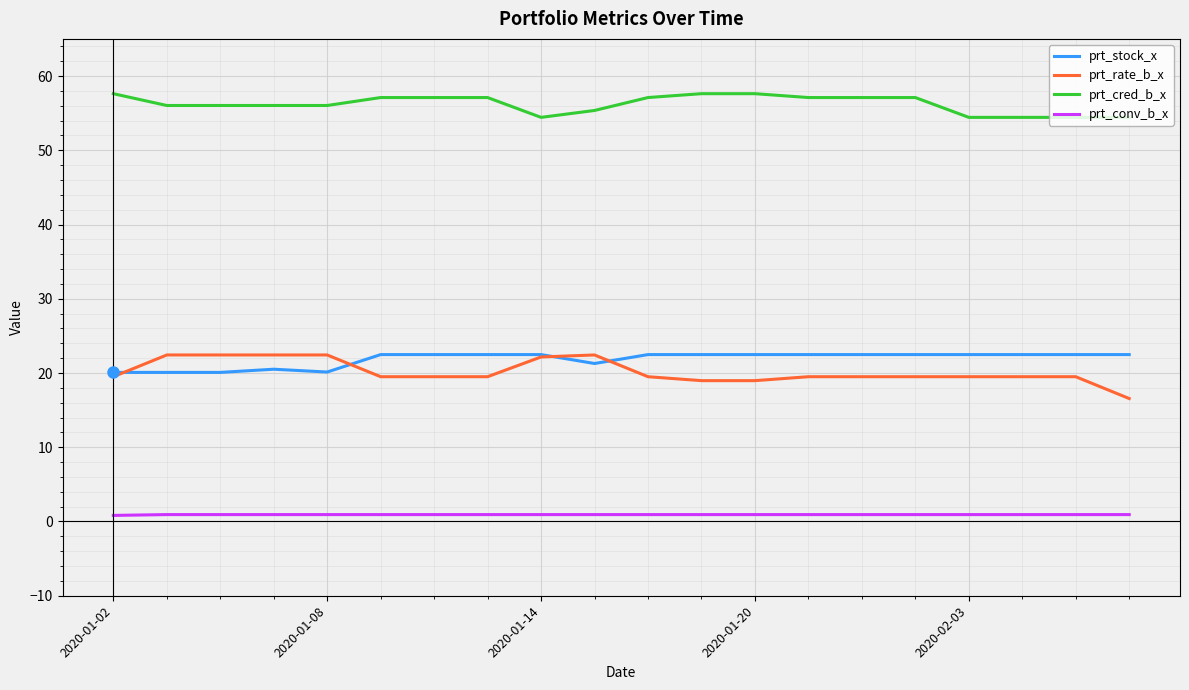

What is the maximum value for prt_stock_x?

22.5